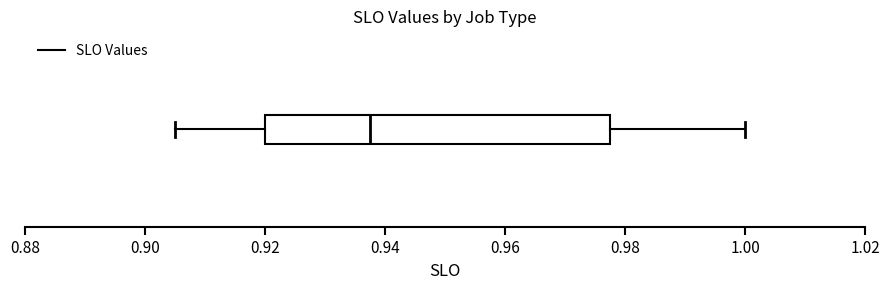

Where is the left edge of the box on the x-axis? The values are not printed on the chart, so give them approximately, as read against the axis.

0.920